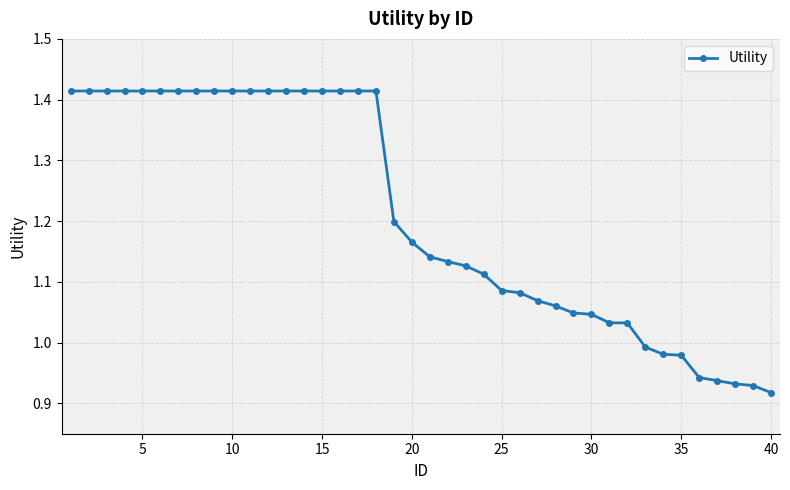

What is the sum of all values?

48.4